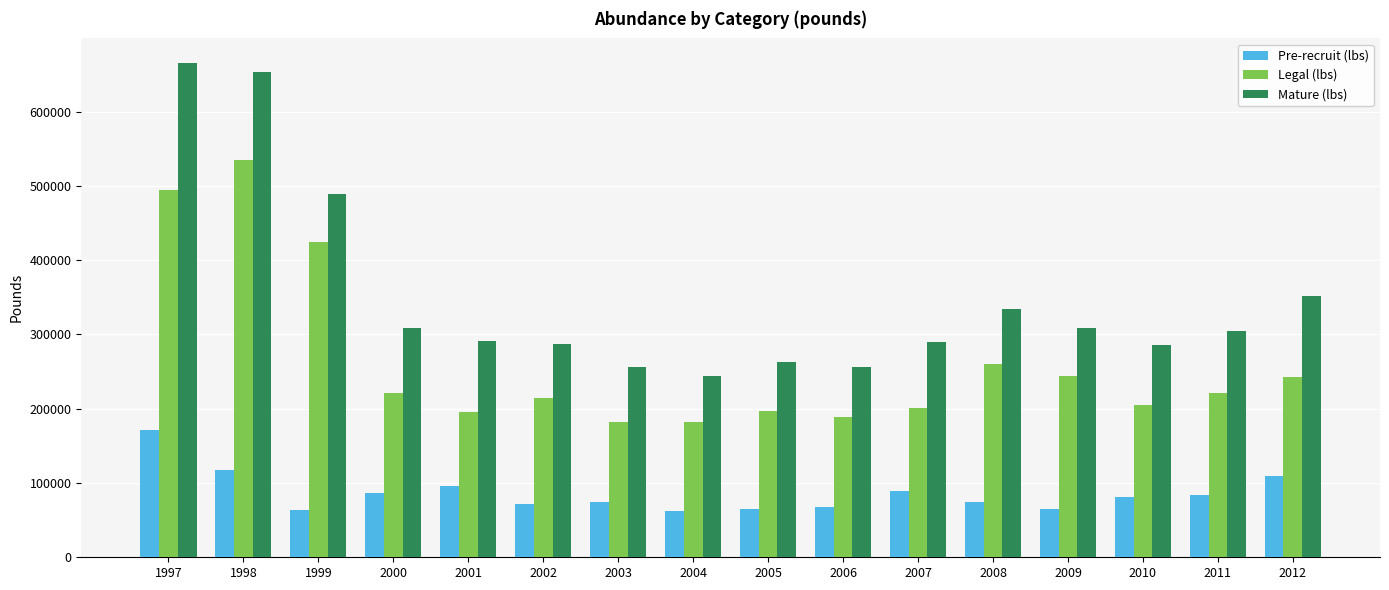

The value of Mature (lbs) at 1999 is 489390.2. True or false?

True